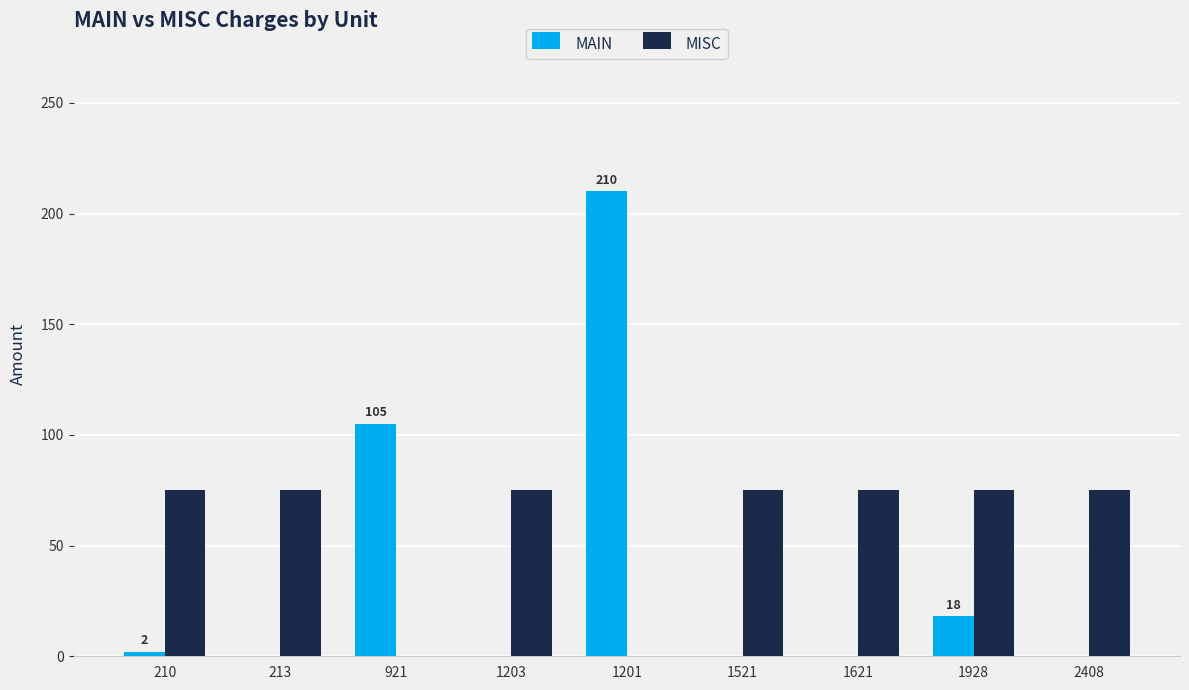

What is the sum of the MISC values at 921 and 1621?

75